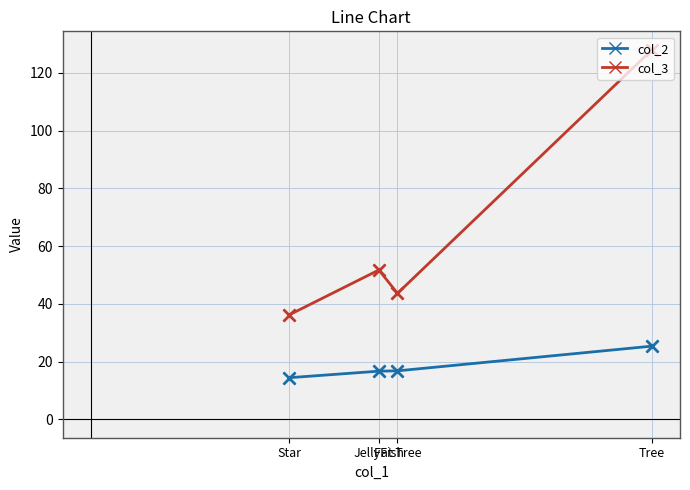

What is the difference between the maximum and minimum values in the col_2 series?

10.9